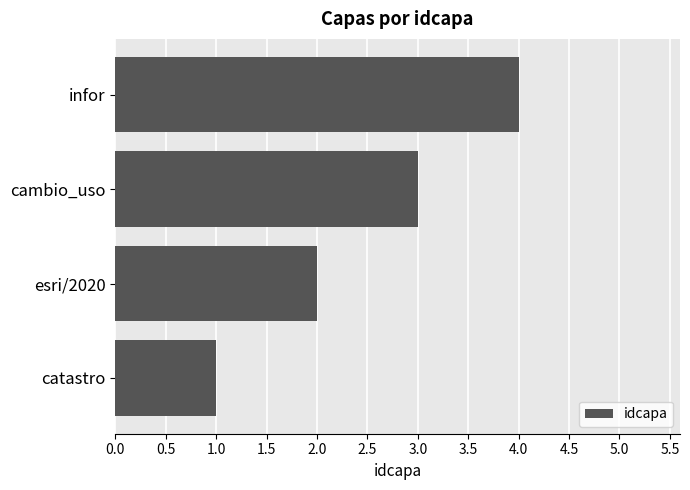

What is the greatest value displayed?

4